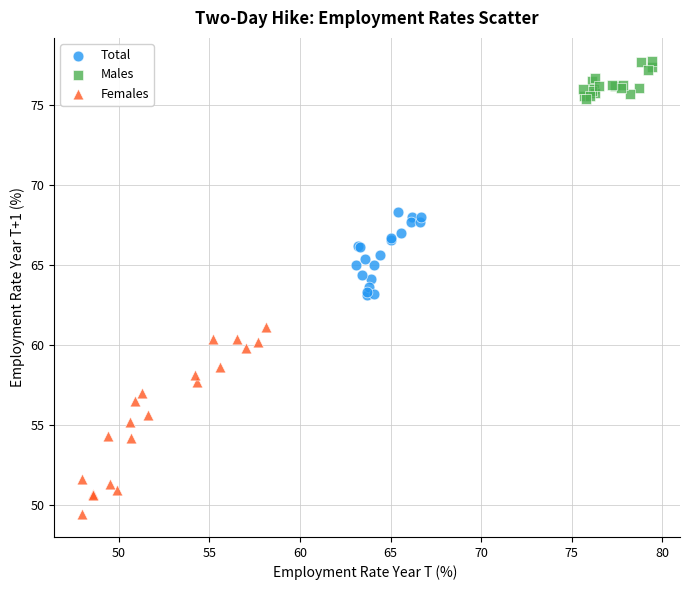

Which series reaches the maximum Y coordinate?

Males